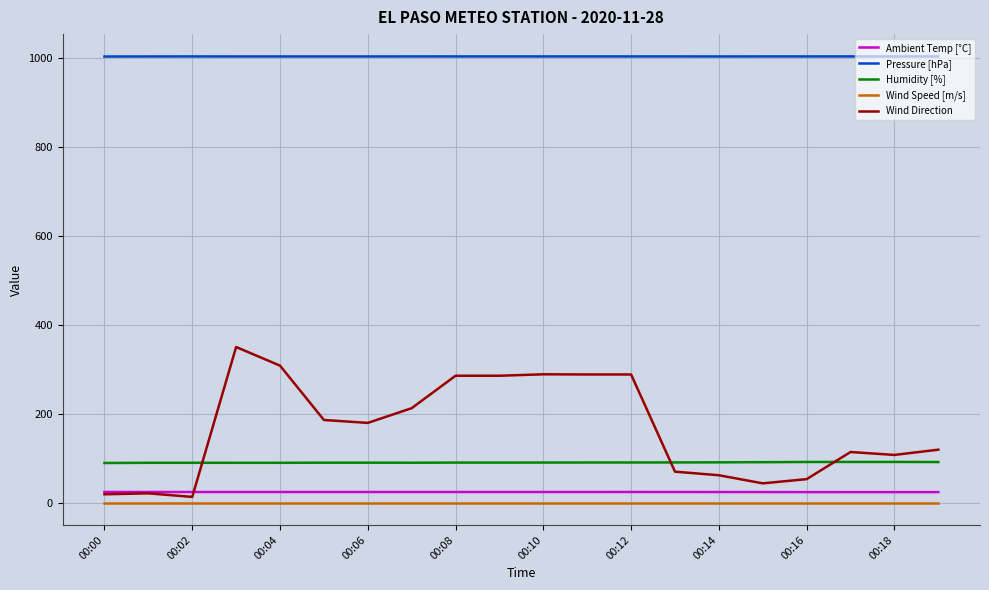

Which series has the largest total across all categories?

Pressure [hPa]